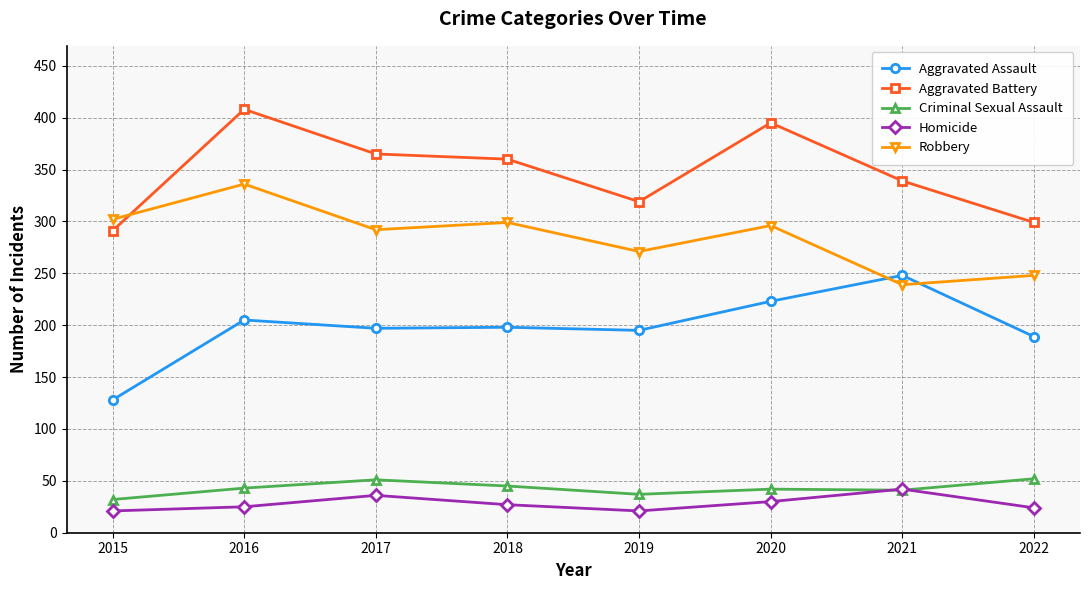

True or false: Aggravated Battery has a value of 268 at 2020.

False